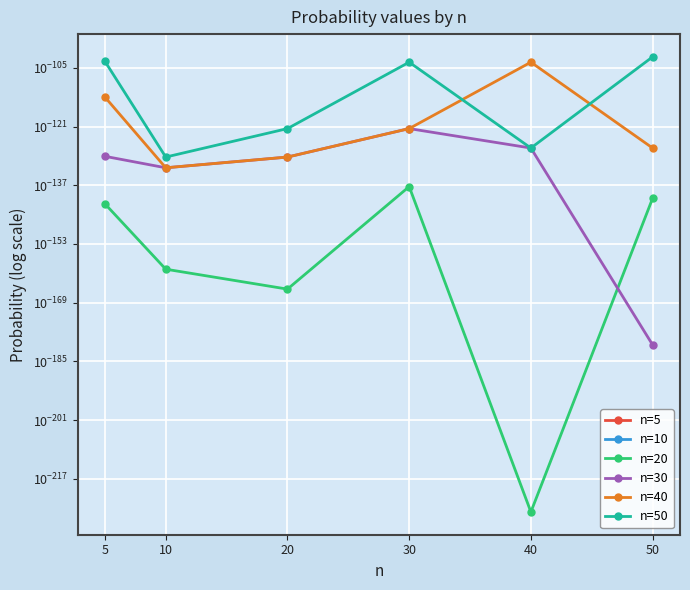

In n=20, how many points are lower than both neighbors (excluding endpoints)?

2